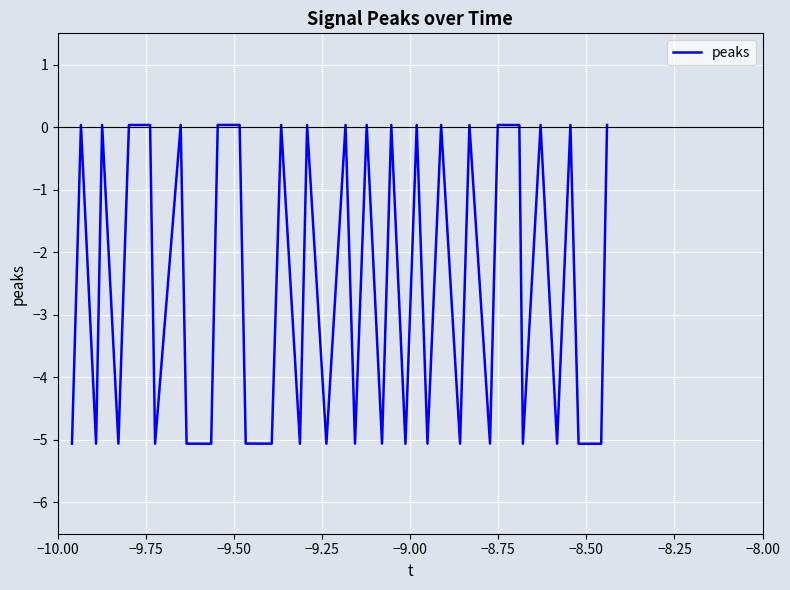

How many positive values are there?

20